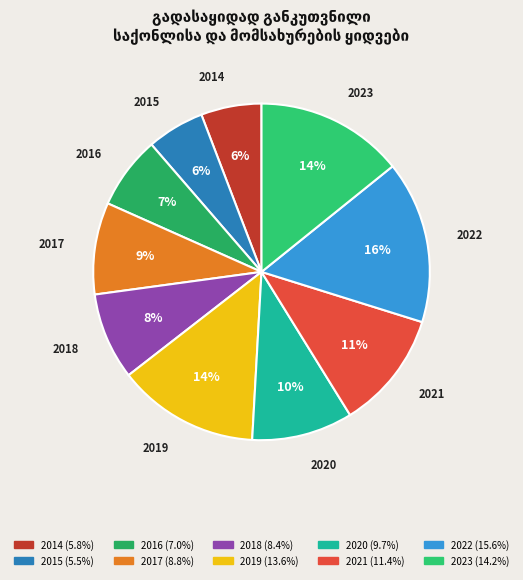

Approximately how many times larger is the value at 2014 compared to 2021?

0.5